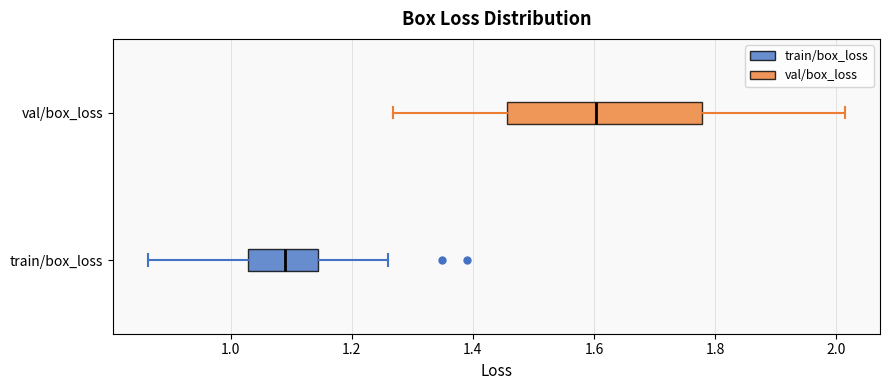

Which box is the widest, from its left edge to its right edge?

val/box_loss